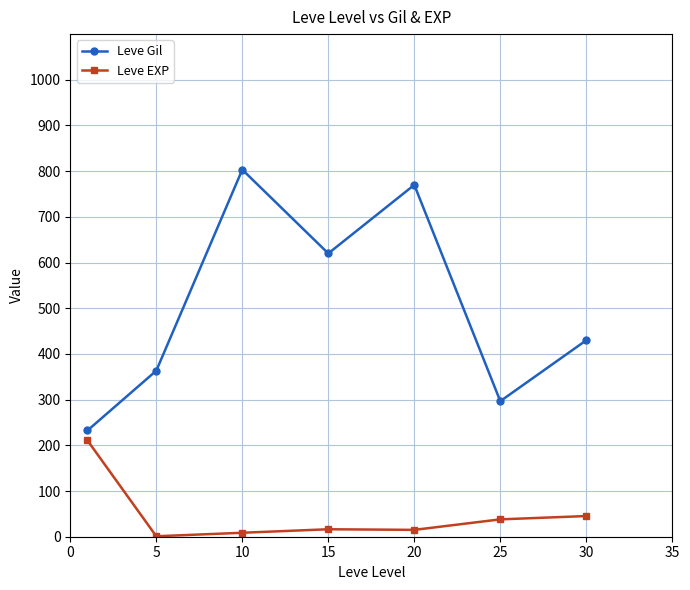

Which series has the widest spread of values?

Leve Gil